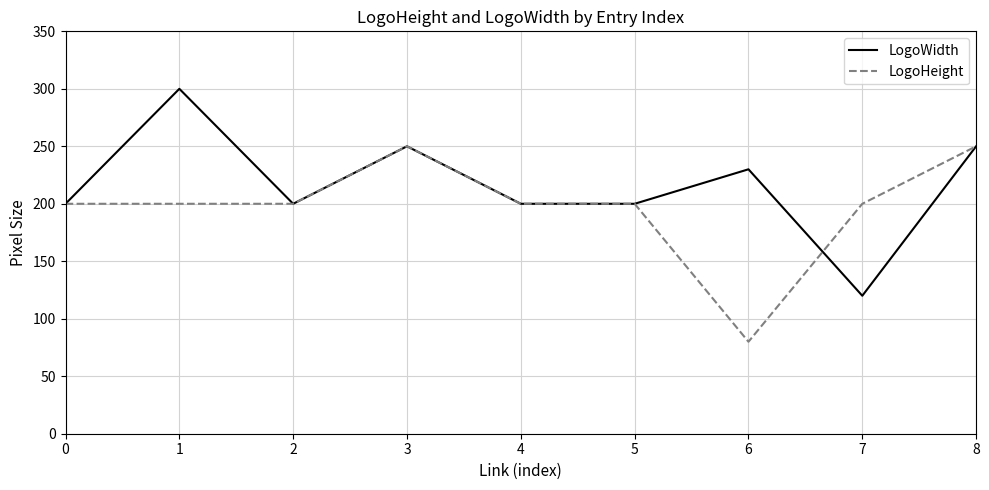

True or false: LogoWidth has a value of 250 at 8.

True